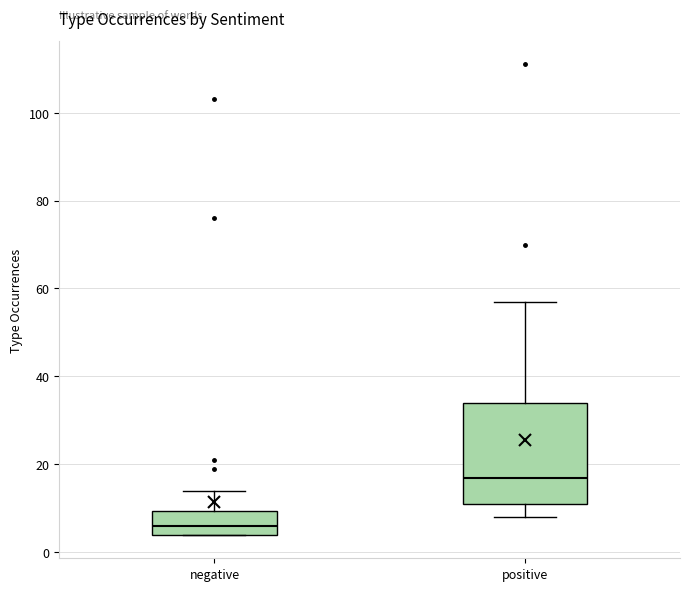

Where does the lower whisker of the box for positive end on the y-axis? The values are not printed on the chart, so give them approximately, as read against the axis.

8